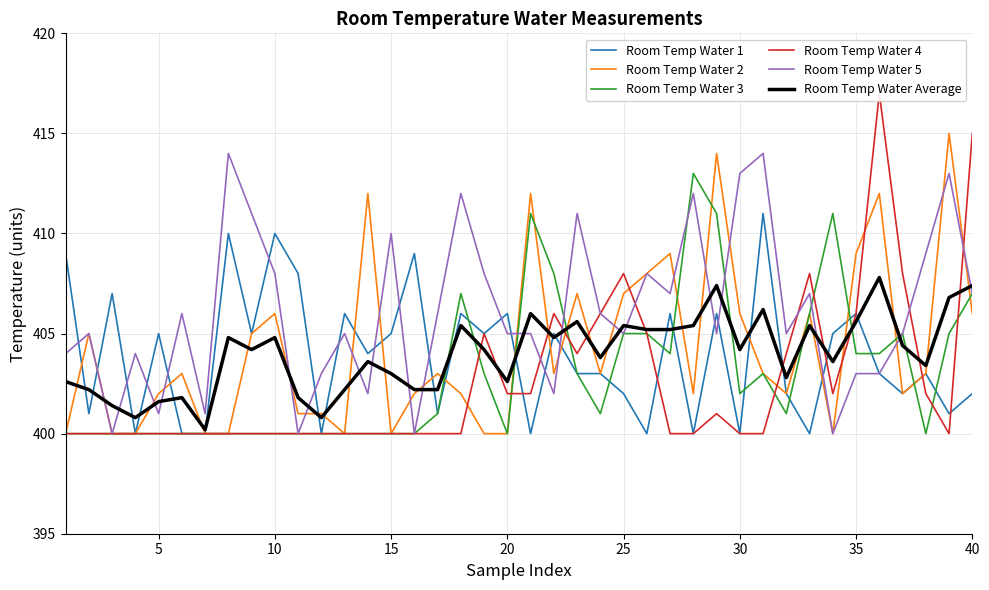

What is the maximum value for Room Temp Water 5?

414.0